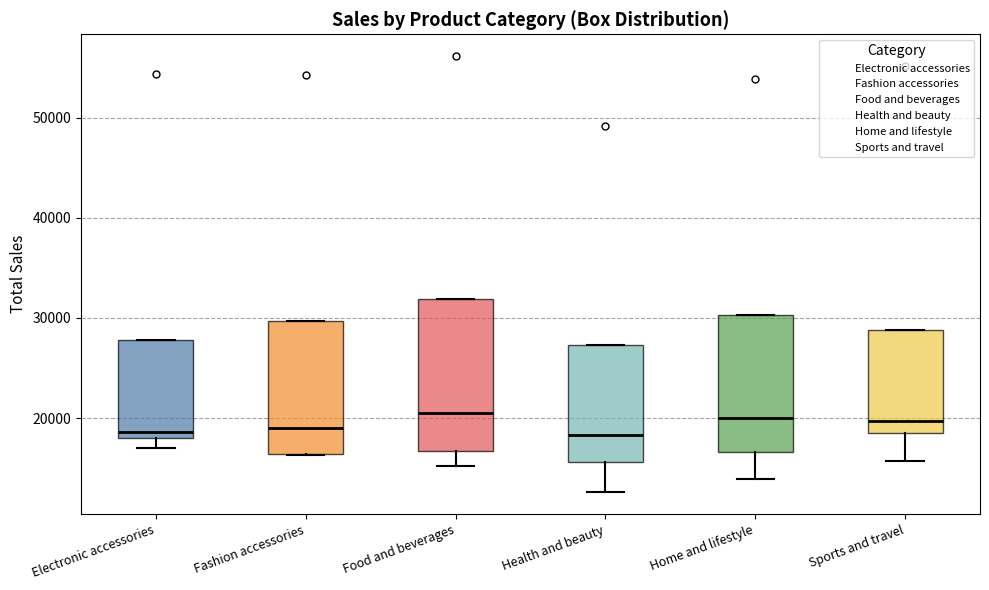

Which box is the tallest, from its lower edge to its upper edge?

Food and beverages